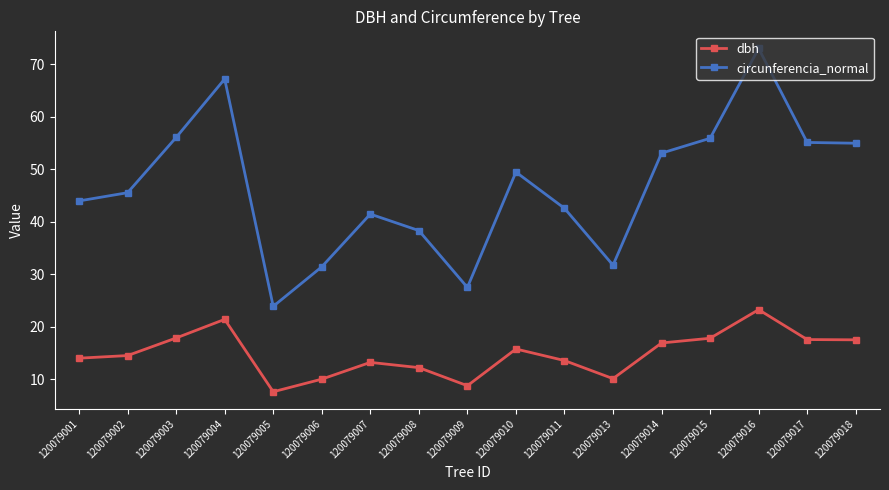

What is the approximate value of circunferencia_normal at 120079007?

41.5